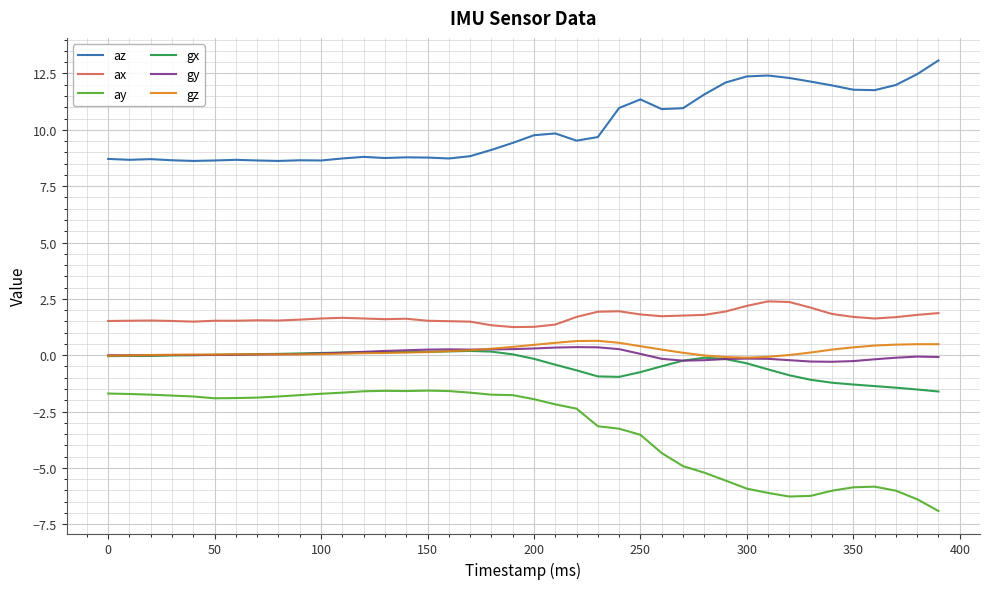

Which series has the largest total across all categories?

az